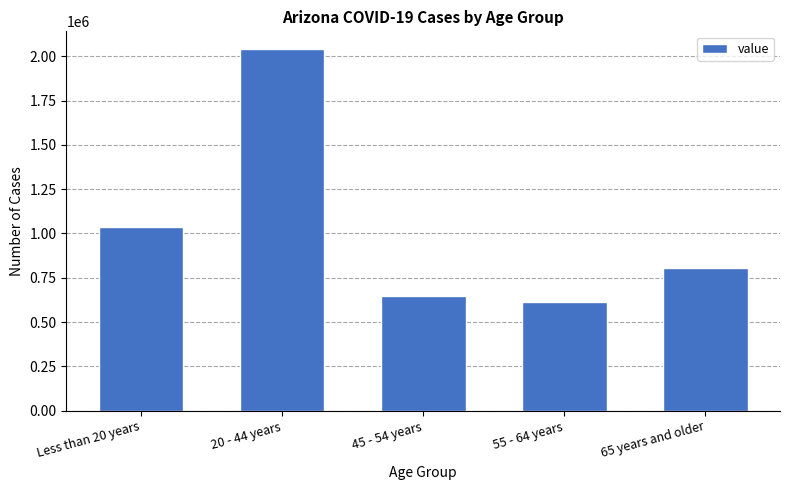

At which category does the chart reach its peak across all series?

20 - 44 years